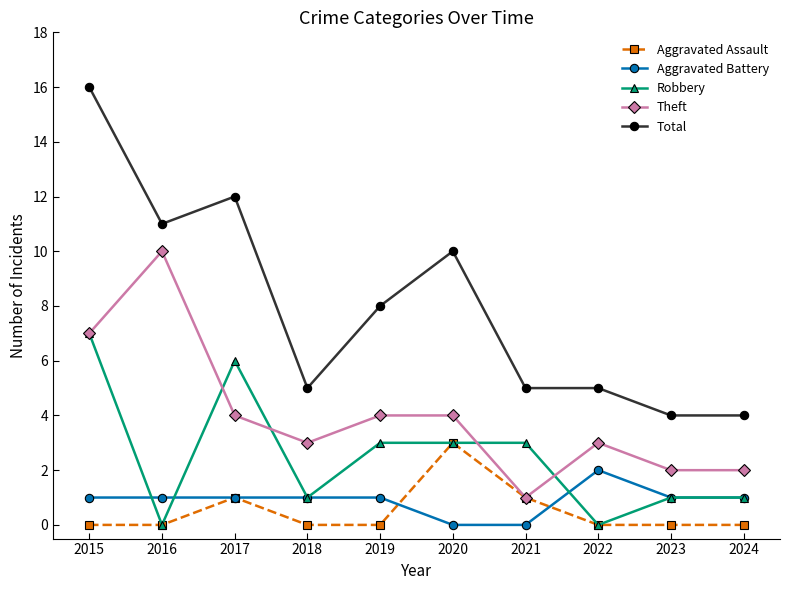

Count the Theft values in the range 2 to 4.

7